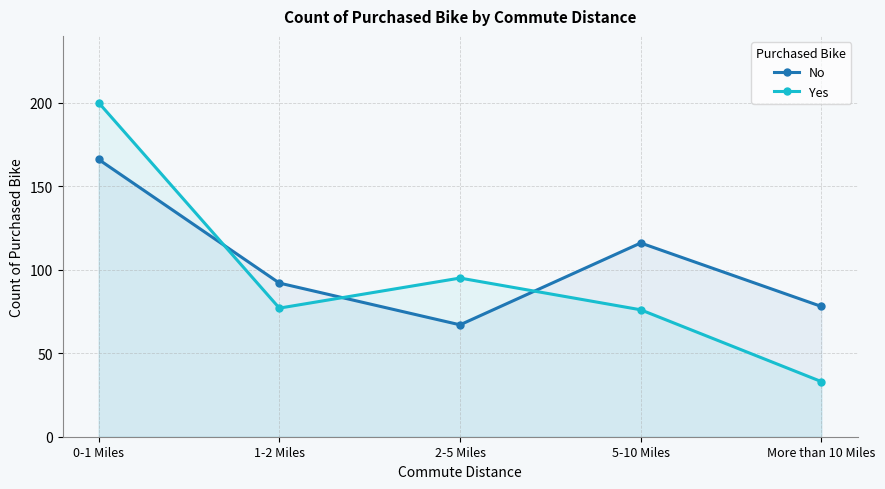

Where does the Yes series first go above 77?

0-1 Miles